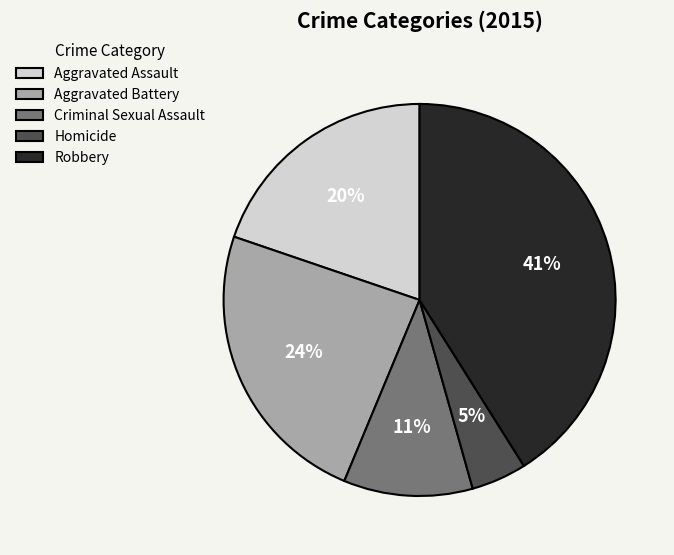

Which has a higher value, Aggravated Battery or Homicide?

Aggravated Battery